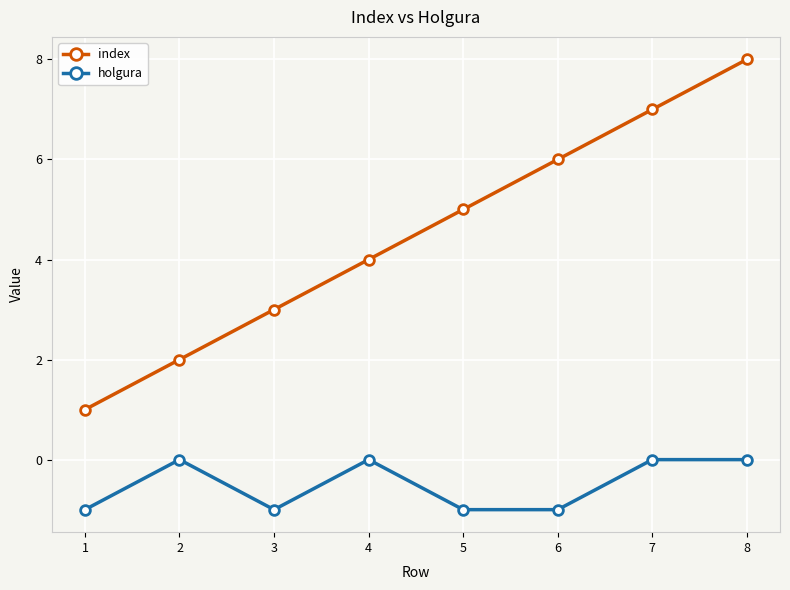

How many index values are between 3 and 7?

5